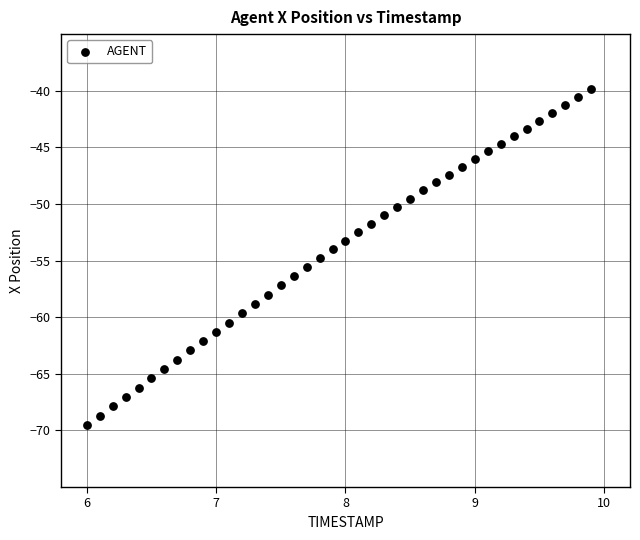

What is the range of X values (max minus min)?

3.9